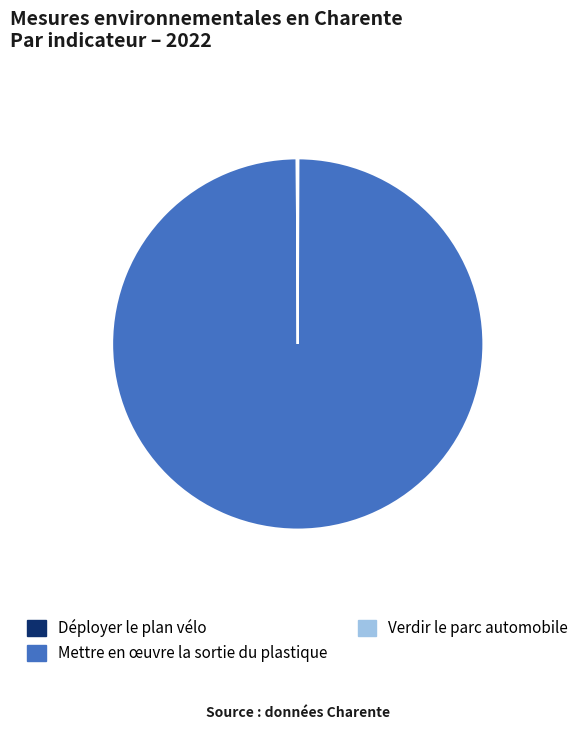

Which category accounts for the majority?

Mettre en œuvre la sortie du plastique